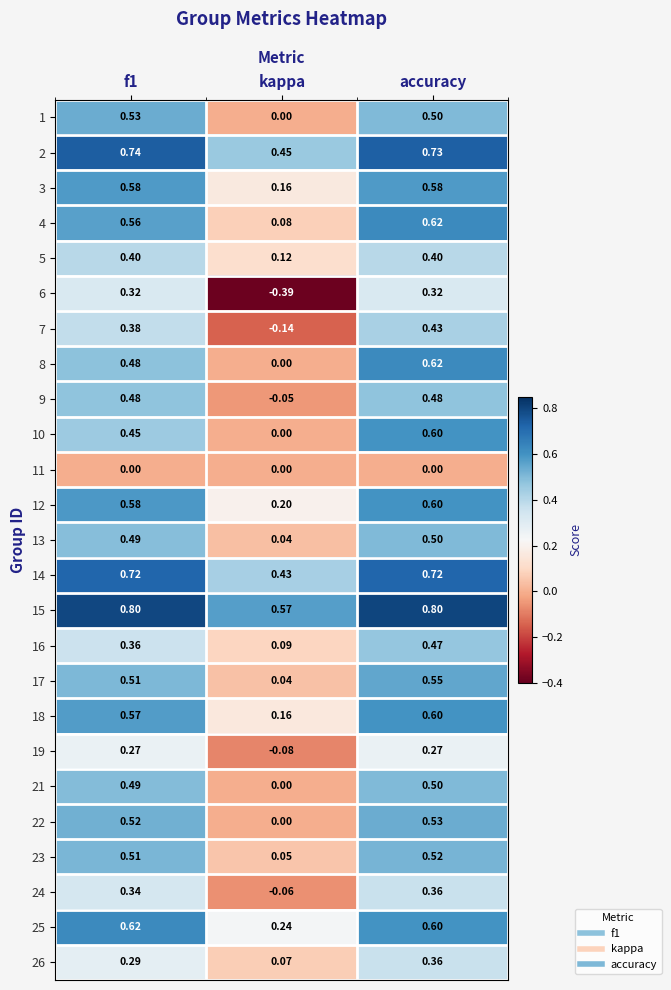

Where is 1 nearest to the value 0?

kappa